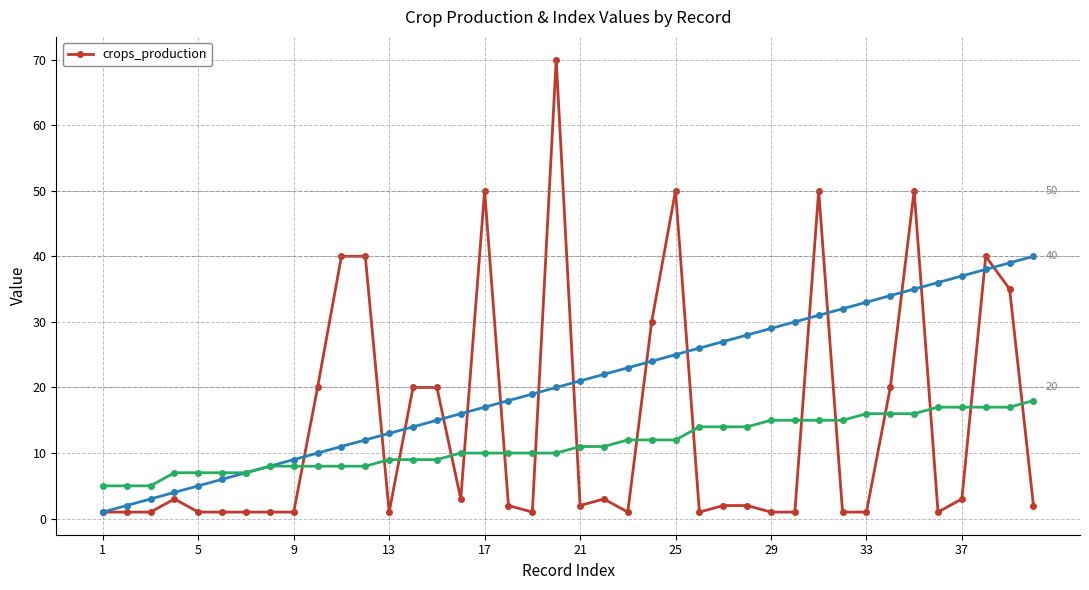

What is the greatest value displayed?

70